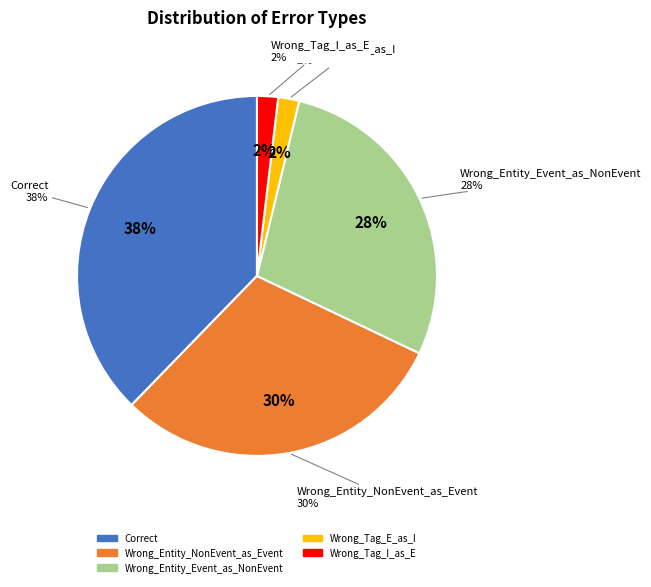

Does Correct represent more than half of the total?

No